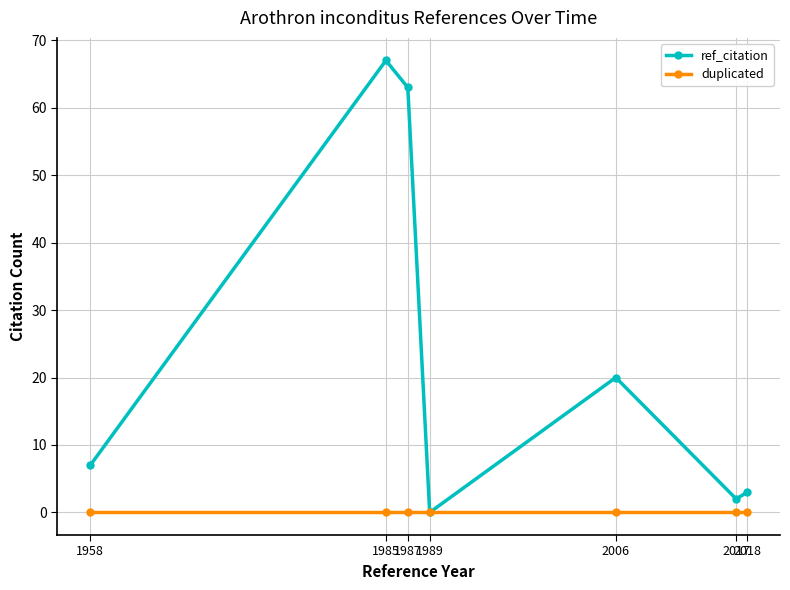

Is the value of duplicated at 1987 greater than the value of ref_citation at 2006?

No